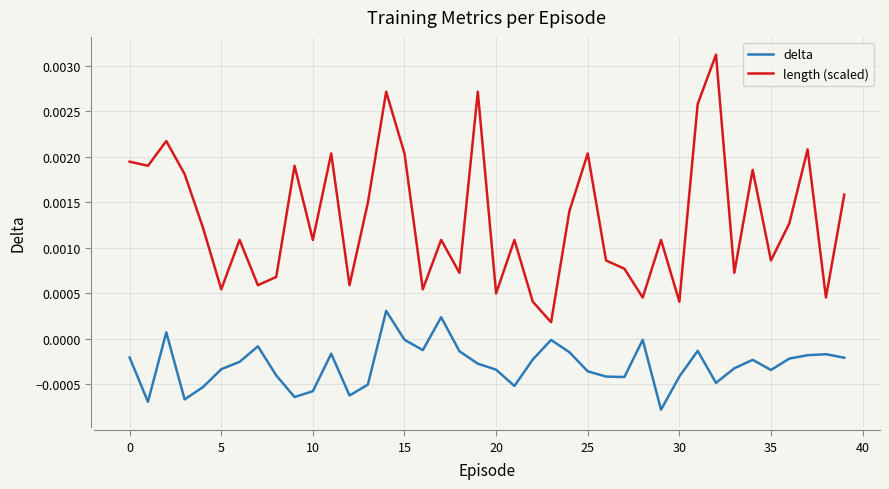

Which series has the largest range (max minus min)?

length (scaled)